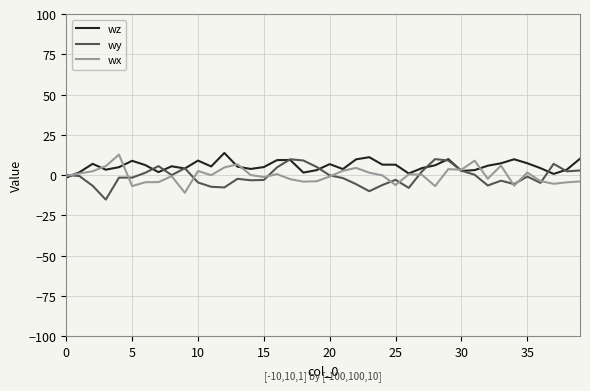

What is the minimum value shown in the chart?

-15.2